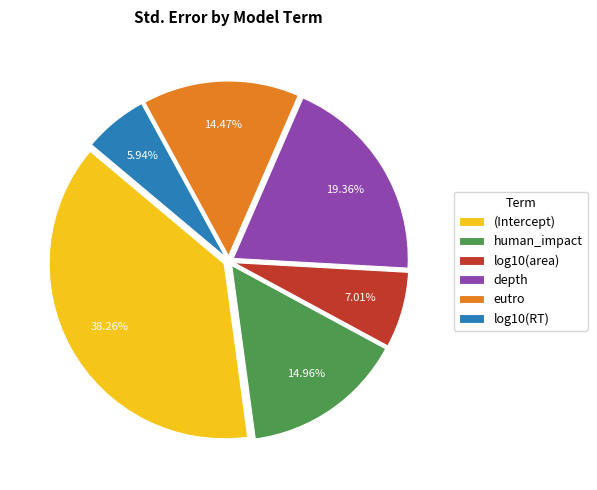

To the nearest percent, what is the difference between the human_impact and (Intercept) slice percentages?

23%